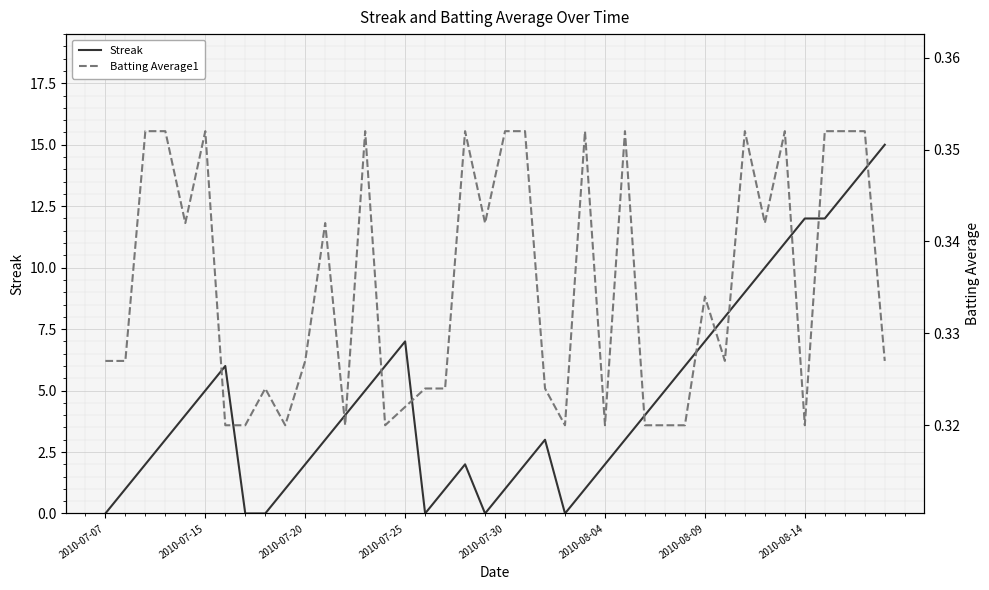

Is it true that Streak equals 1 at 2010-07-20?

False